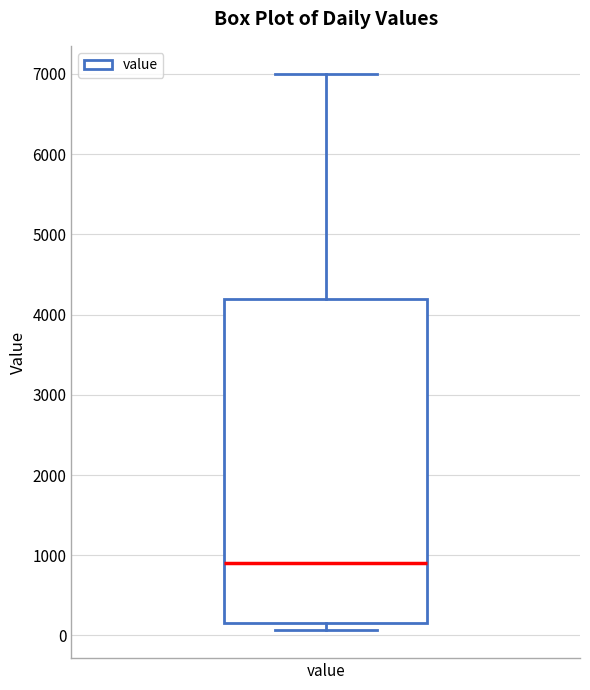

Where is the lower edge of the box for value on the y-axis? The values are not printed on the chart, so give them approximately, as read against the axis.

200